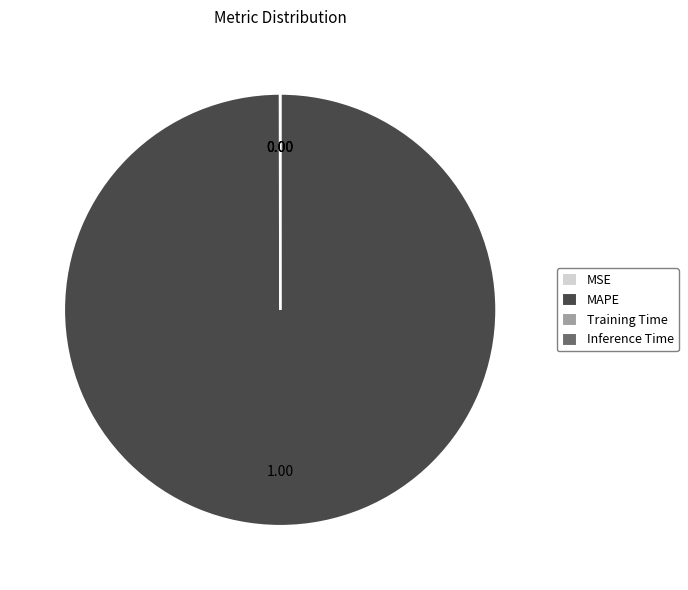

Which slice represents more than half of the pie?

MAPE